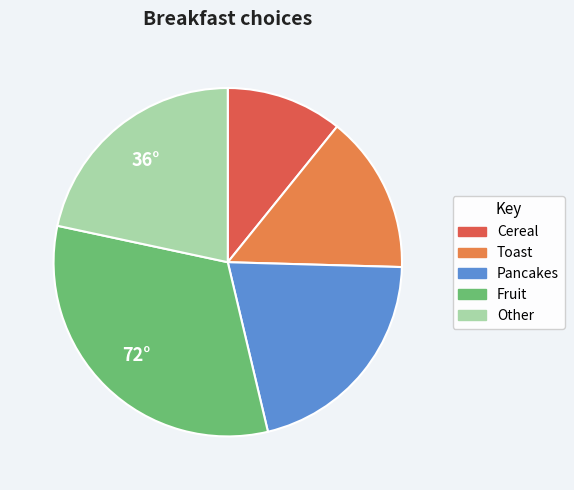

What is the largest slice in the pie chart?

Fruit